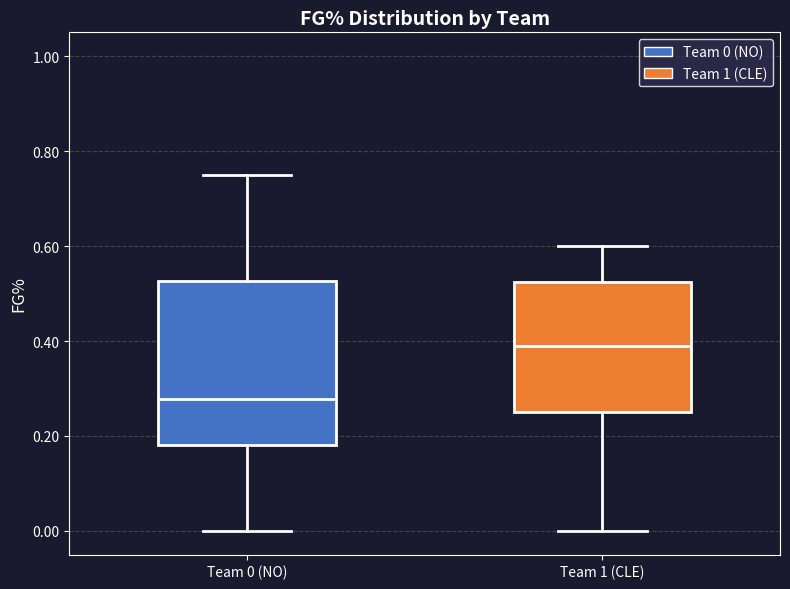

Reading left to right, transcribe this box plot: for each box, give where its median line is, the range the box spans, and where its two whiskers end, as read against the y-axis. The values are not printed on the chart, so give them approximately, as read against the axis.

Team 0 (NO): median 0.28, box 0.18 to 0.52, whiskers 0.00 to 0.76
Team 1 (CLE): median 0.38, box 0.26 to 0.52, whiskers 0.00 to 0.60